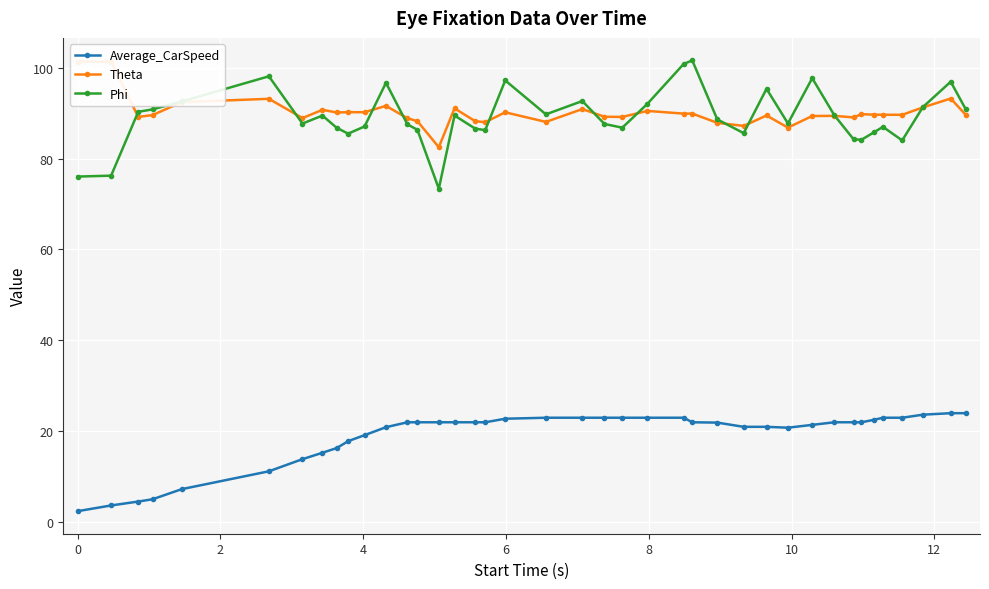

True or false: Theta and Phi cross at least once.

True